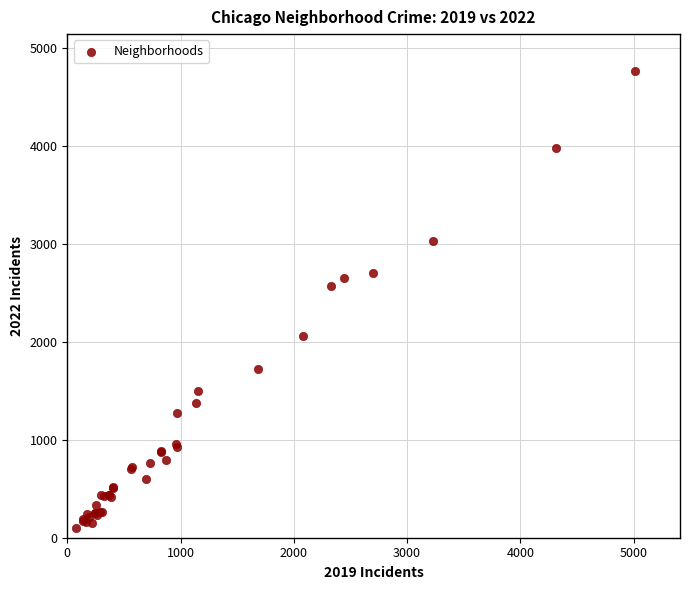

What Y value in the scatter plot is closest to 2430?

2566